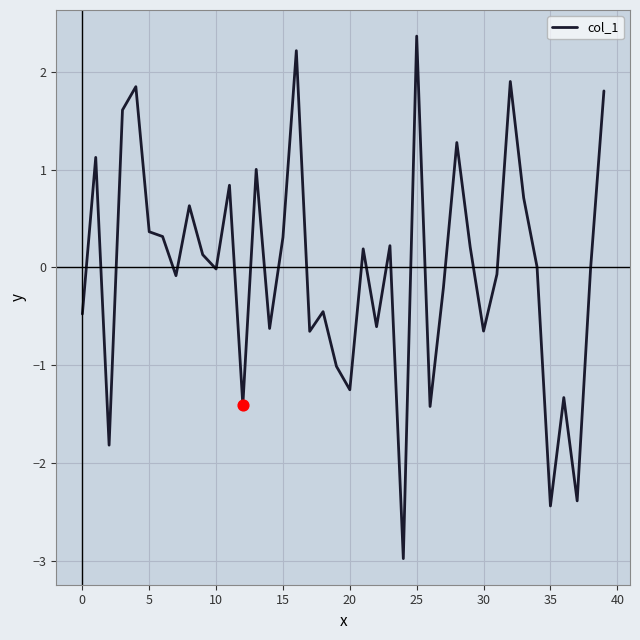

What is the difference between the maximum and minimum values?

5.3